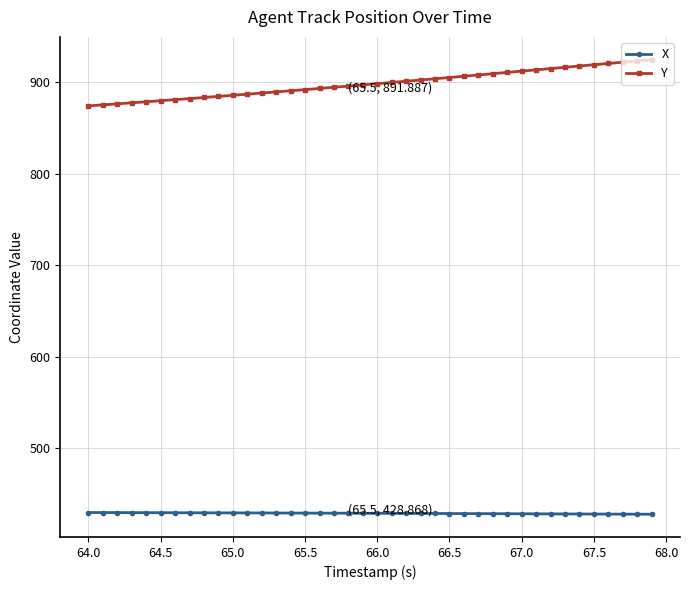

True or false: X and Y intersect in this chart.

False